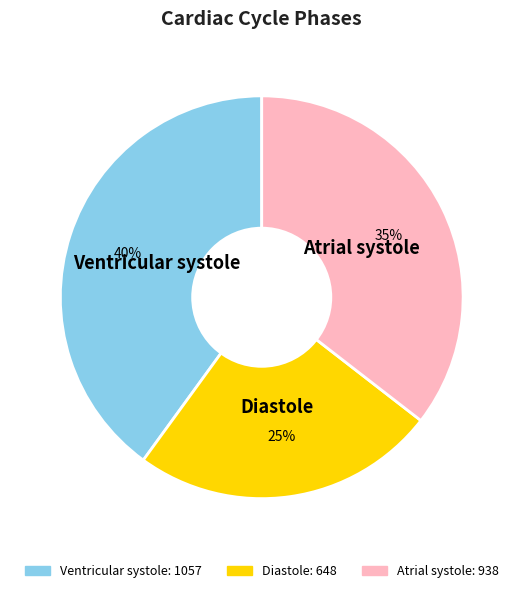

To the nearest percent, what is the difference between the largest and smallest slice percentages?

15%